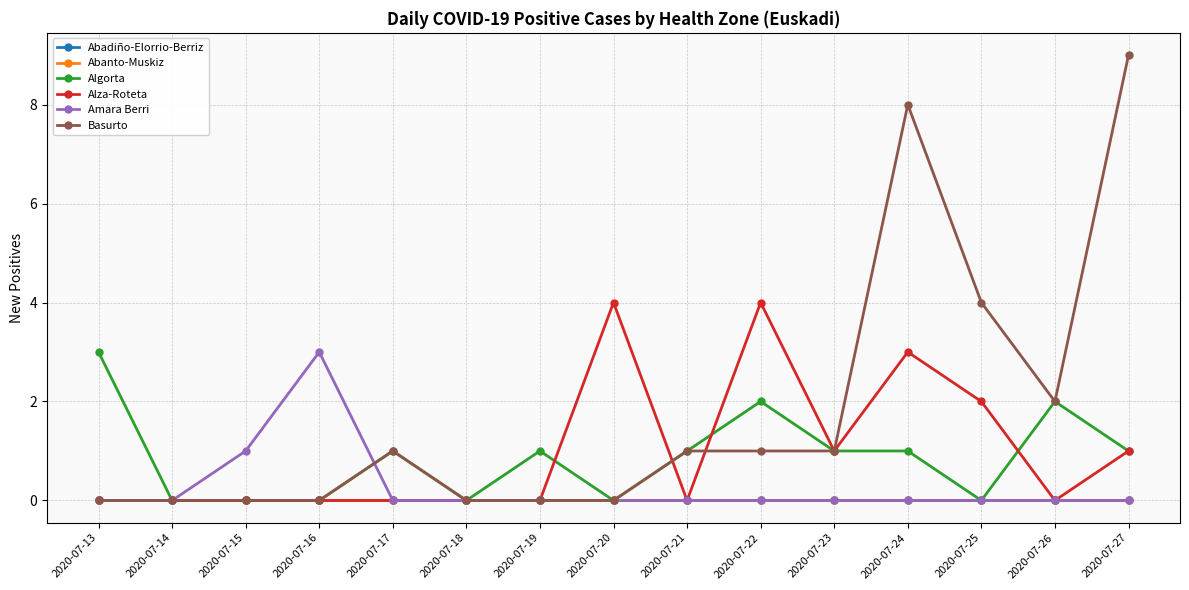

Which category has the lowest value across all series?

2020-07-13